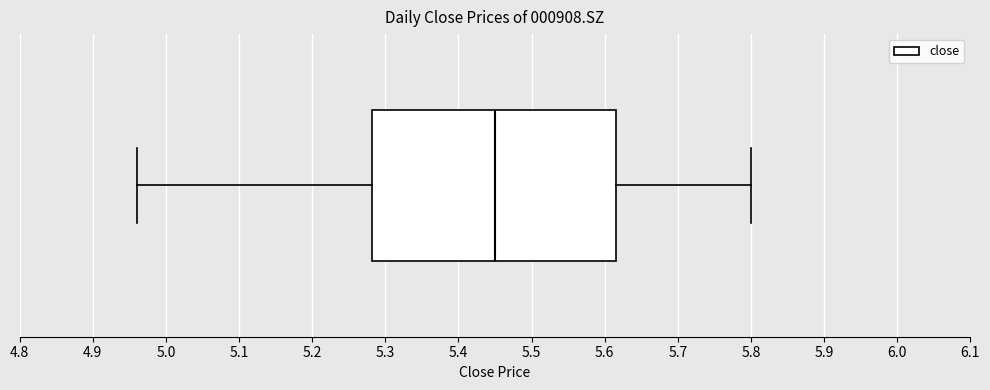

Where does the right whisker of the box end on the x-axis? The values are not printed on the chart, so give them approximately, as read against the axis.

5.80